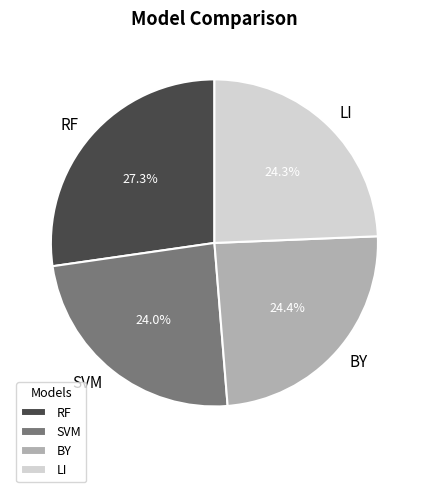

Is there any slice that represents more than half of the pie?

No